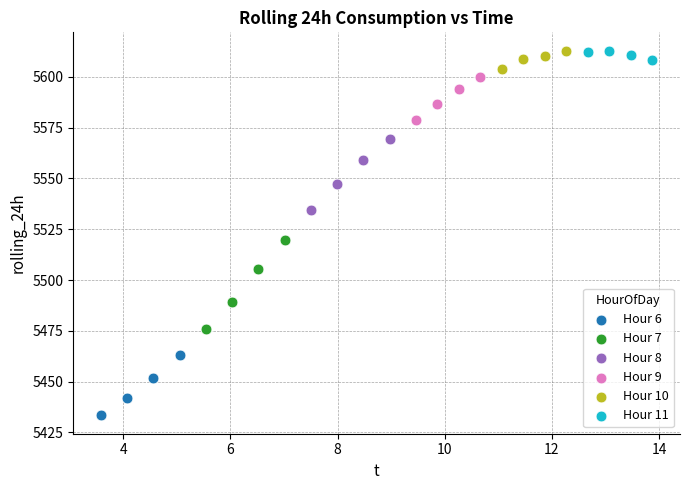

Which series has the largest Y range (max minus min)?

Hour 7